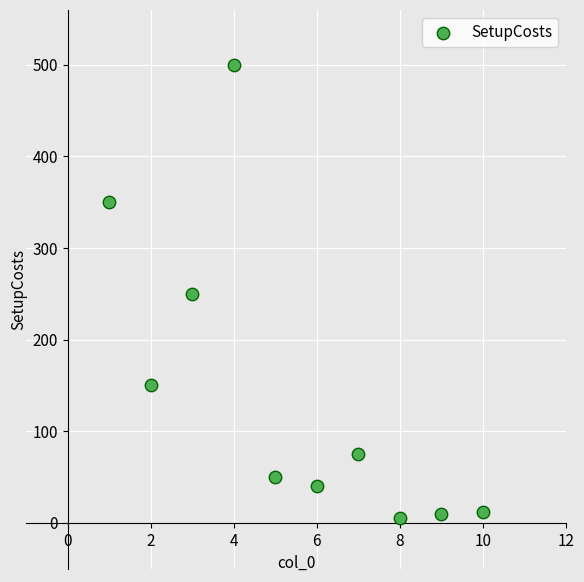

What is the average Y value?

144.1